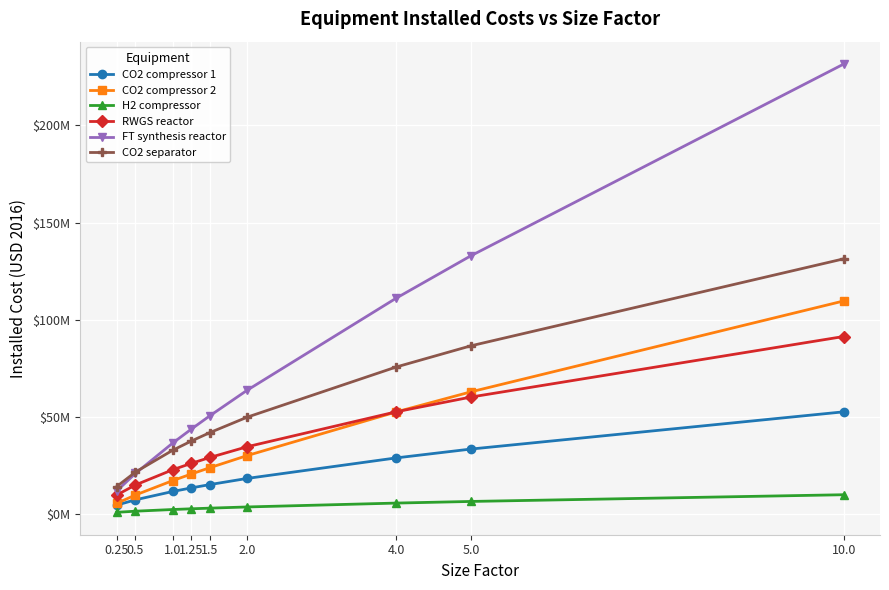

What is the average value of the FT synthesis reactor series?

78208541.1